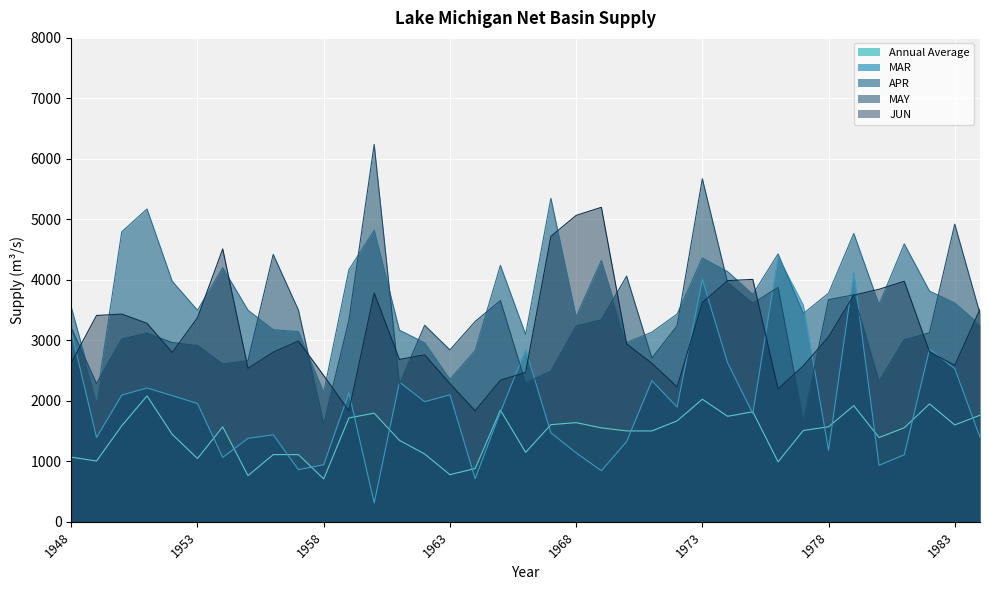

Reading right to left, what are all the values shown in this chart?

Annual Average: 1984=1762.3	1983=1601.2	1982=1949.7	1981=1554.7	1980=1392.8	1979=1920.3	1978=1571.1	1977=1509.5	1976=991.3	1975=1818.9	1974=1744.1	1973=2026.5	1972=1668.1	1971=1502.4	1970=1502.8	1969=1553.0	1968=1639.5	1967=1606.0	1966=1148.5	1965=1846.9	1964=881.8	1963=779.2	1962=1121.2	1961=1347.3	1960=1795.8	1959=1717.6	1958=709.6	1957=1110.6	1956=1111.3	1955=763.4	1954=1570.3	1953=1046.8	1952=1445.6	1951=2081.6	1950=1588.0	1949=1005.0	1948=1068.9
MAR: 1984=1397.3	1983=2533.4	1982=2855.2	1981=1109.0	1980=934.2	1979=4127.7	1978=1183.6	1977=3583.1	1976=4382.9	1975=1791.0	1974=2629.8	1973=4008.4	1972=1896.2	1971=2333.2	1970=1326.2	1969=844.9	1968=1140.0	1967=1472.5	1966=2846.8	1965=1814.4	1964=713.0	1963=2100.2	1962=1985.6	1961=2310.5	1960=311.3	1959=2131.2	1958=943.7	1957=861.9	1956=1438.9	1955=1380.4	1954=1064.2	1953=1956.3	1952=2085.8	1951=2213.1	1950=2095.6	1949=1393.7	1948=3146.7
APR: 1984=3253.3	1983=3617.8	1982=3813.7	1981=4594.5	1980=3591.5	1979=4766.6	1978=3780.2	1977=3442.4	1976=4428.8	1975=3761.6	1974=4136.6	1973=4360.5	1972=3434.4	1971=3134.9	1970=2964.2	1969=4322.2	1968=3390.2	1967=5349.0	1966=3096.6	1965=4239.5	1964=2831.0	1963=2355.7	1962=2959.2	1961=3168.4	1960=4819.5	1959=4168.5	1958=2139.3	1957=3143.3	1956=3176.1	1955=3499.0	1954=4201.8	1953=3498.0	1952=3975.8	1951=5172.0	1950=4794.6	1949=2024.6	1948=3547.8
MAY: 1984=3441.0	1983=4920.6	1982=3125.8	1981=3008.7	1980=2322.7	1979=3752.2	1978=3671.5	1977=1665.1	1976=3875.4	1975=3611.4	1974=3954.2	1973=5671.5	1972=3240.1	1971=2706.0	1970=4061.9	1969=3338.8	1968=3235.1	1967=2490.2	1966=2293.4	1965=3658.5	1964=3311.6	1963=2841.2	1962=3249.0	1961=2274.7	1960=6238.7	1959=3336.0	1958=1613.8	1957=3499.4	1956=4419.8	1955=2664.4	1954=2606.7	1953=2914.8	1952=2963.3	1951=3118.3	1950=3021.7	1949=2284.9	1948=3205.7
JUN: 1984=3515.1	1983=2587.5	1982=2810.1	1981=3977.3	1980=3844.3	1979=3747.3	1978=3058.9	1977=2577.5	1976=2197.6	1975=4007.8	1974=3987.0	1973=3624.1	1972=2230.6	1971=2620.9	1970=2941.8	1969=5199.1	1968=5065.1	1967=4719.3	1966=2470.2	1965=2339.9	1964=1836.0	1963=2285.4	1962=2760.3	1961=2684.1	1960=3783.7	1959=1834.4	1958=2418.2	1957=2989.7	1956=2803.9	1955=2535.6	1954=4510.5	1953=3373.4	1952=2799.3	1951=3281.5	1950=3434.3	1949=3411.2	1948=2629.2